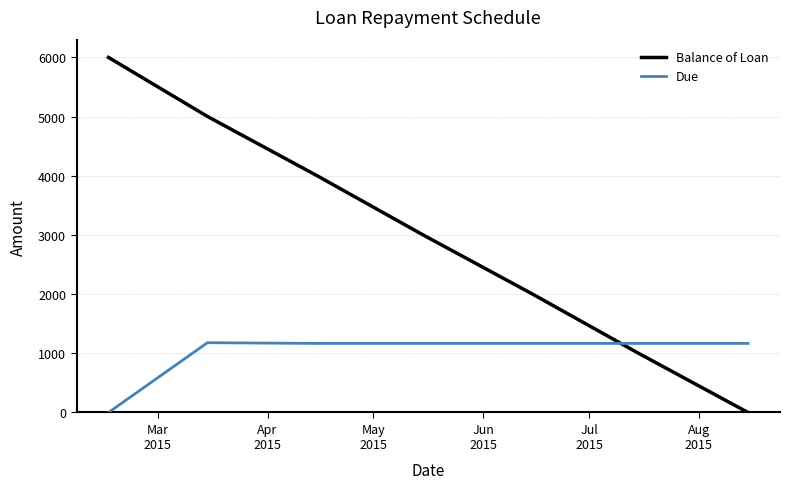

What is the highest value of the Due series?

1179.0